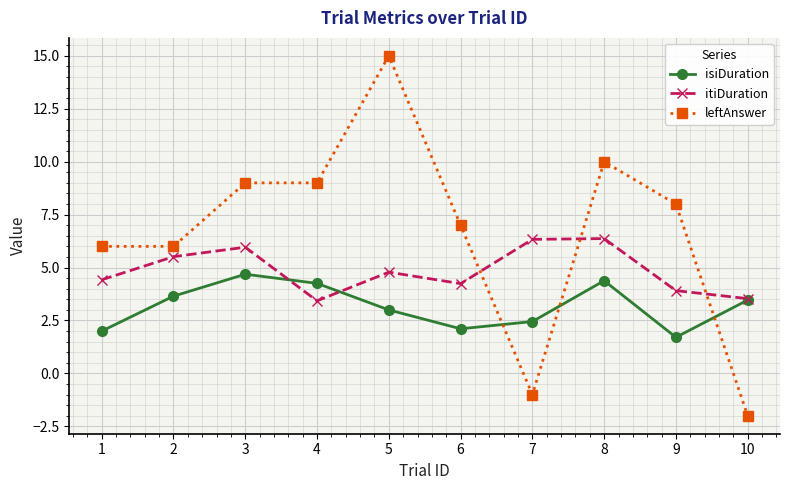

At how many categories does at least one series exceed 13?

1